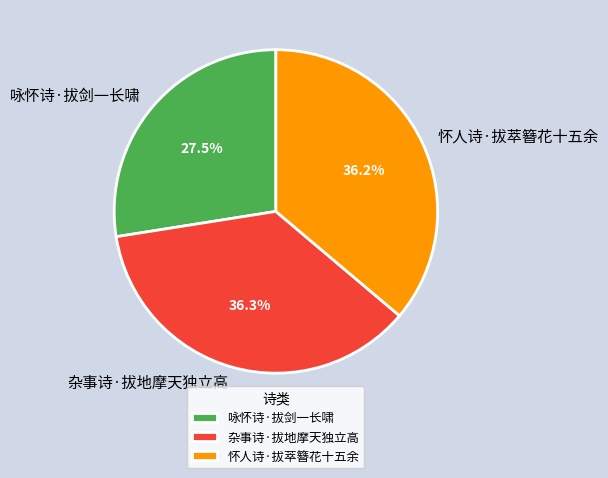

To the nearest percent, what is the difference between the 咏怀诗·拔剑一长啸 and 杂事诗·拔地摩天独立高 slice percentages?

9%